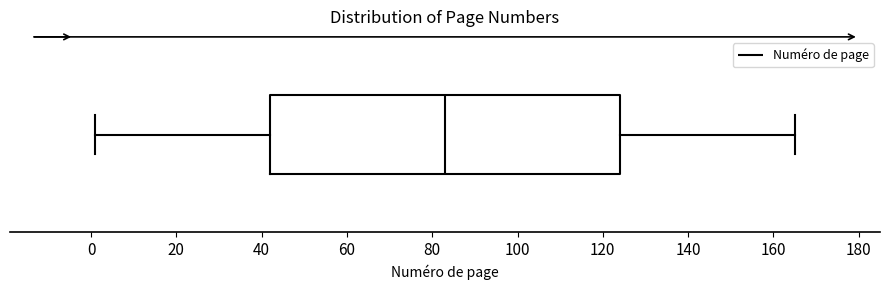

Transcribe this box plot: give where the median line is, the range the box spans, and where the two whiskers end, as read against the x-axis. The values are not printed on the chart, so give them approximately, as read against the axis.

median 84, box 42 to 124, whiskers 2 to 166